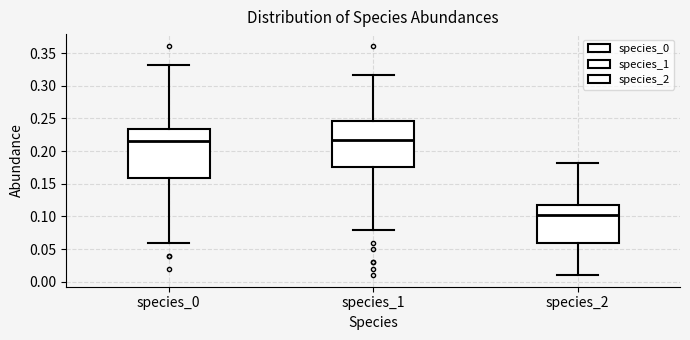

Reading left to right, read every box against the y-axis: the position of its median line, the range the box covers, and the ends of its whiskers. The values are not printed on the chart, so give them approximately, as read against the axis.

species_0: median 0.215, box 0.160 to 0.235, whiskers 0.060 to 0.330
species_1: median 0.215, box 0.175 to 0.245, whiskers 0.080 to 0.315
species_2: median 0.100, box 0.060 to 0.115, whiskers 0.010 to 0.180